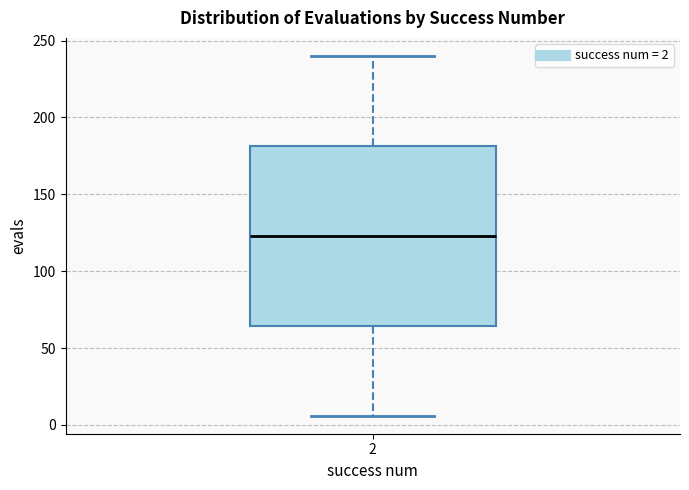

Transcribe this box plot: give where the median line is, the range the box spans, and where the two whiskers end, as read against the y-axis. The values are not printed on the chart, so give them approximately, as read against the axis.

median 125, box 65 to 180, whiskers 5 to 240